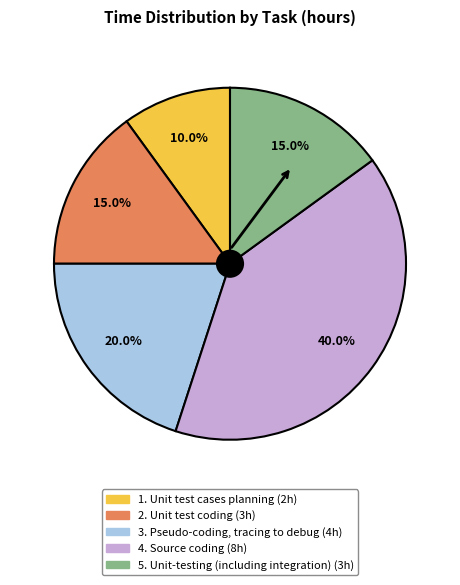

Is it true that 4. Source coding is 40% of the pie?

True